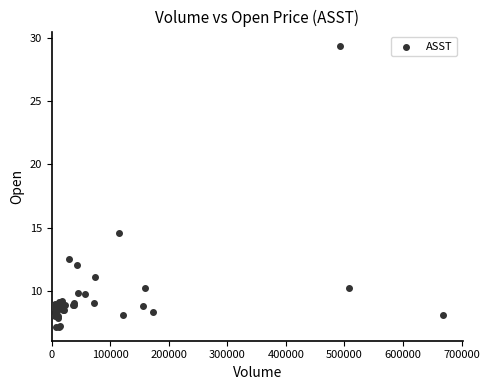

What Y value in the scatter plot is closest to 18?

14.6